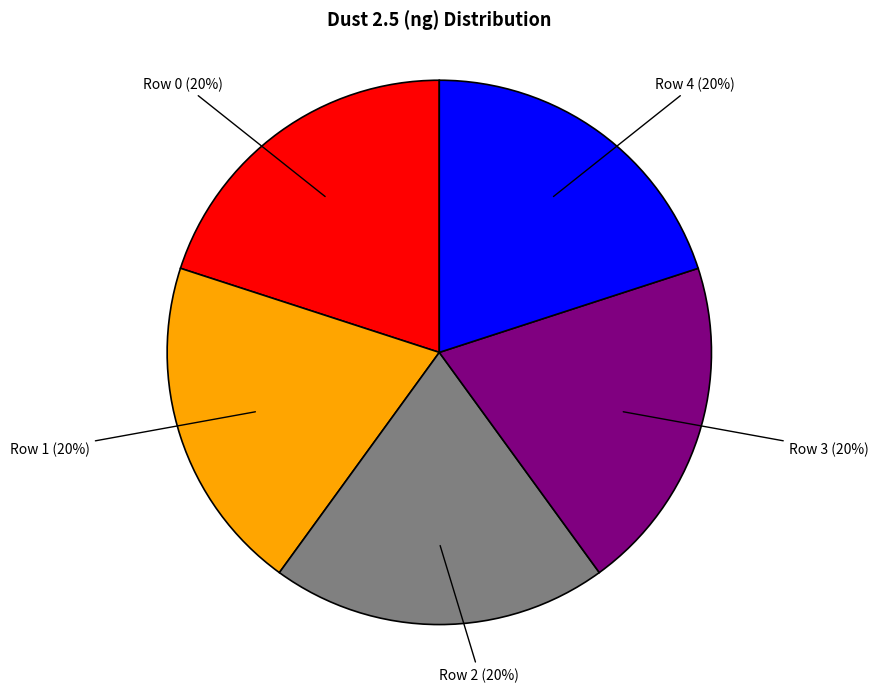

Approximately how many times larger is the value at Row 2 compared to Row 1?

1.0